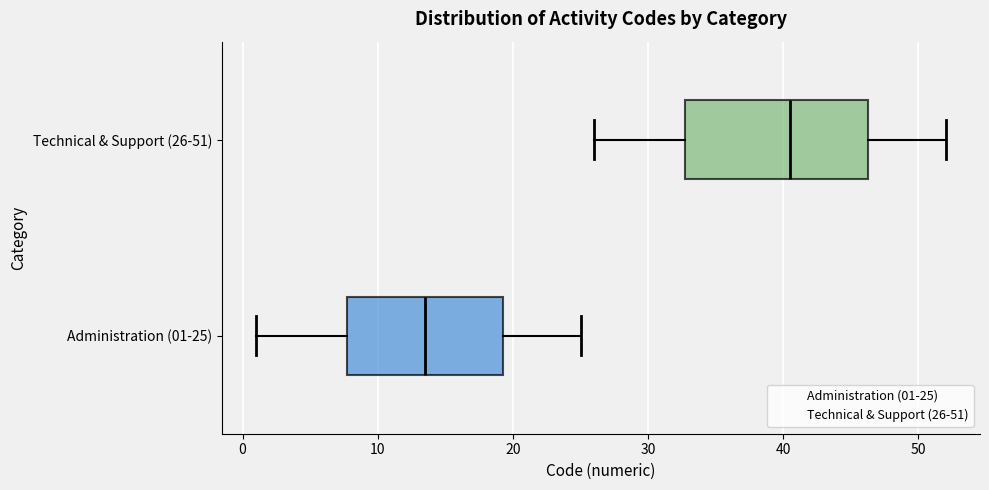

Which box's median line is the furthest to the right?

Technical & Support (26-51)